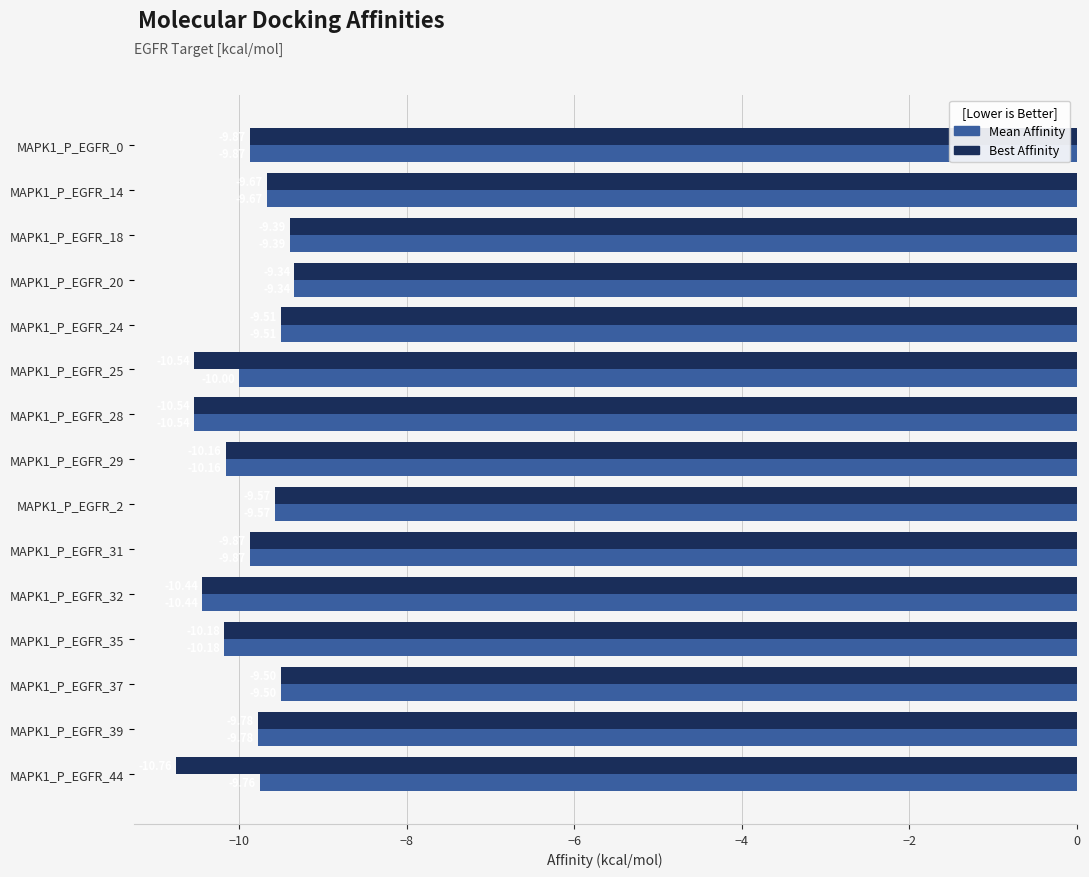

How many series are shown in this chart?

2